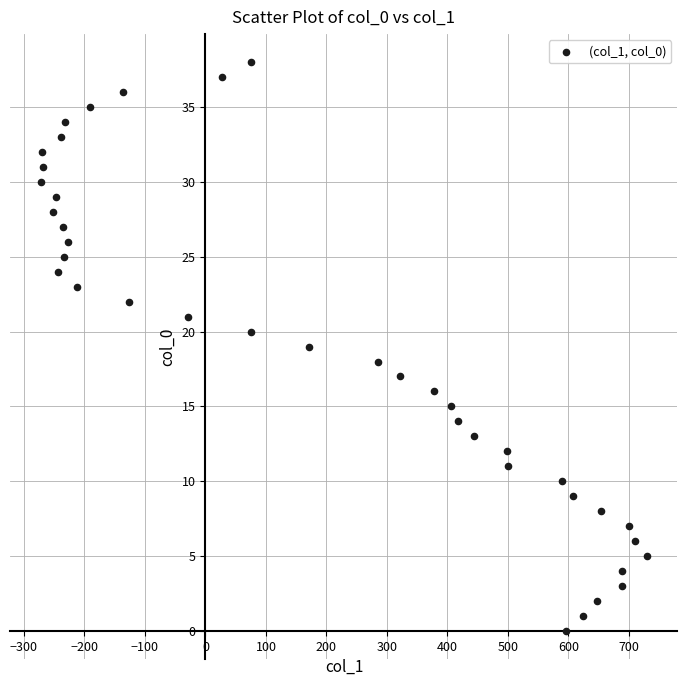

What is the range of Y values (max minus min)?

38